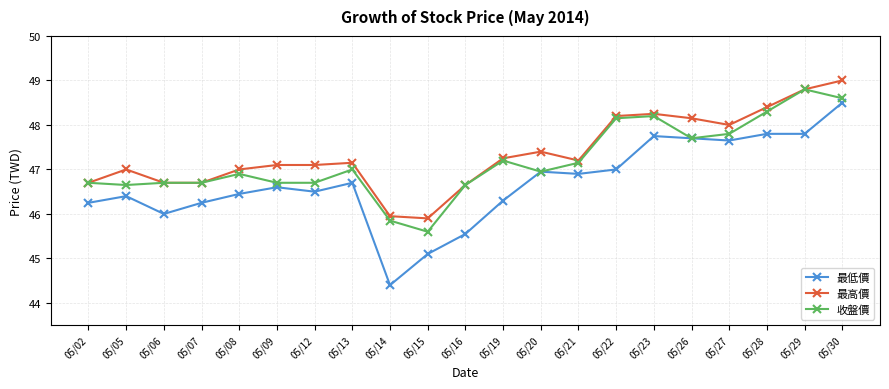

Which series has the largest total across all categories?

最高價